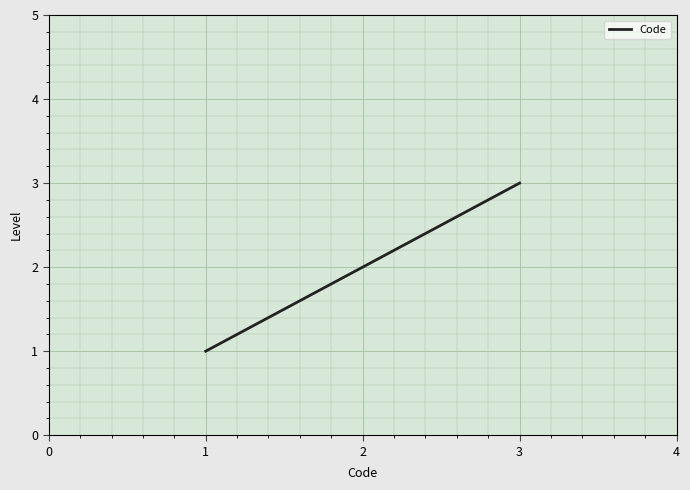

How many values are between 1 and 3?

3